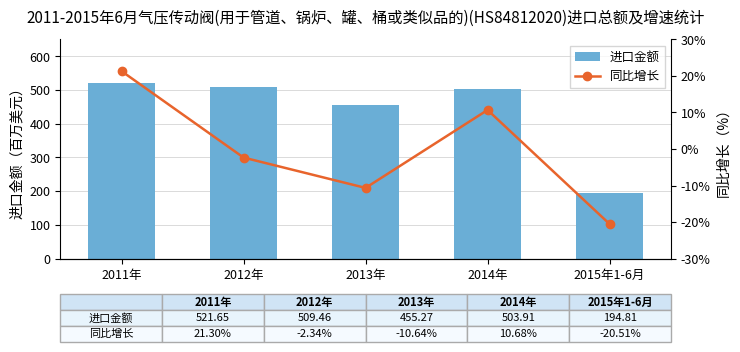

Is it true that 进口金额 equals 521.6 at 2011年?

True